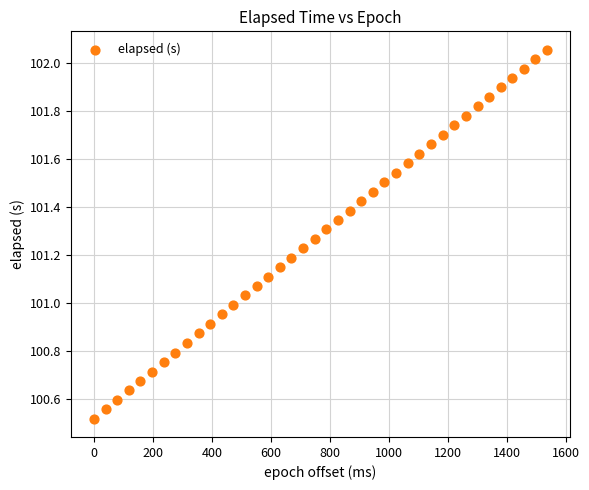

What is the range of X values (max minus min)?

1537.0